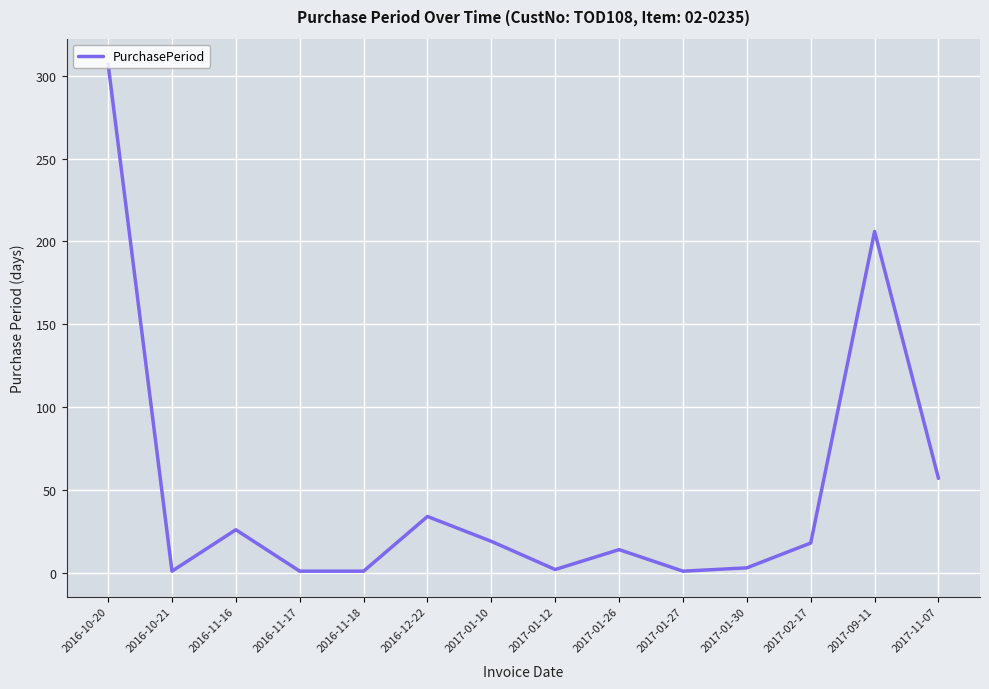

What position from the right is 2016-11-16?

12